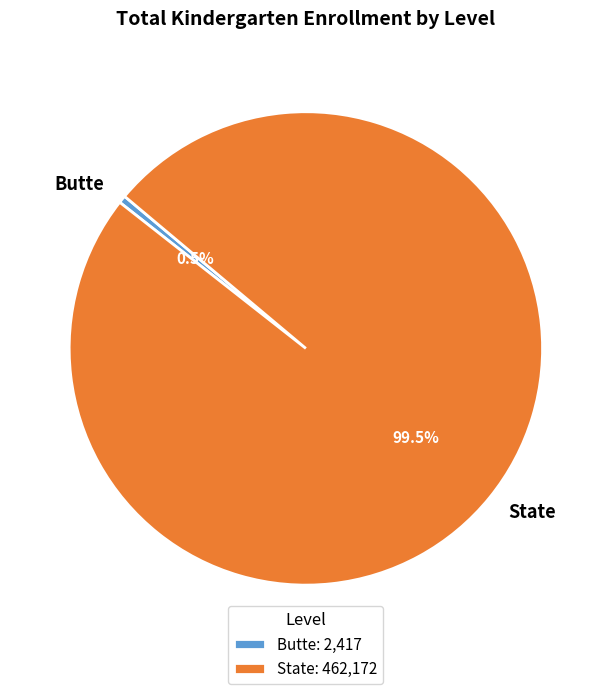

To the nearest percent, what is the difference between the largest and smallest slice percentages?

99%